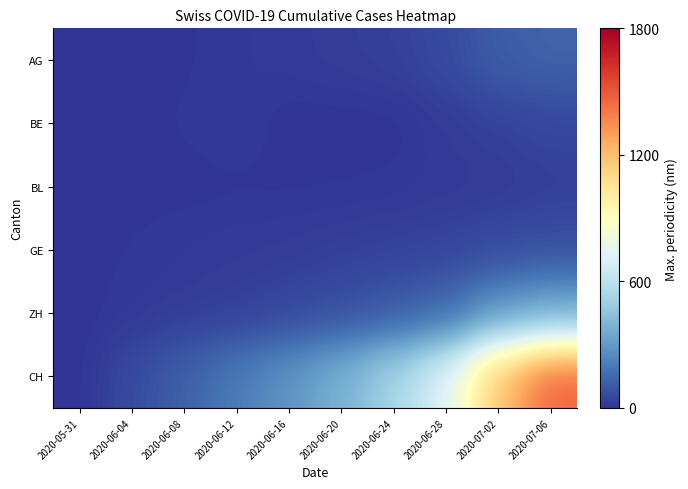

Reading left to right, what are all the values shown in this chart?

AG: 2020-05-31=0	2020-06-04=3	2020-06-08=5	2020-06-12=13	2020-06-16=18	2020-06-20=26	2020-06-24=35	2020-06-28=59	2020-07-02=116	2020-07-06=132
BE: 2020-05-31=0	2020-06-04=4	2020-06-08=8	2020-06-12=17	2020-06-16=0	2020-06-20=0	2020-06-24=0	2020-06-28=21	2020-07-02=35	2020-07-06=52
BL: 2020-05-31=0	2020-06-04=2	2020-06-08=3	2020-06-12=4	2020-06-16=5	2020-06-20=6	2020-06-24=9	2020-06-28=16	2020-07-02=19	2020-07-06=29
GE: 2020-05-31=0	2020-06-04=8	2020-06-08=14	2020-06-12=20	2020-06-16=22	2020-06-20=31	2020-06-24=38	2020-06-28=44	2020-07-02=62	2020-07-06=76
ZH: 2020-05-31=0	2020-06-04=13	2020-06-08=23	2020-06-12=30	2020-06-16=52	2020-06-20=75	2020-06-24=103	2020-06-28=152	2020-07-02=293	2020-07-06=356
CH: 2020-05-31=0	2020-06-04=62	2020-06-08=125	2020-06-12=206	2020-06-16=285	2020-06-20=382	2020-06-24=528	2020-06-28=720	2020-07-02=1183	2020-07-06=1465